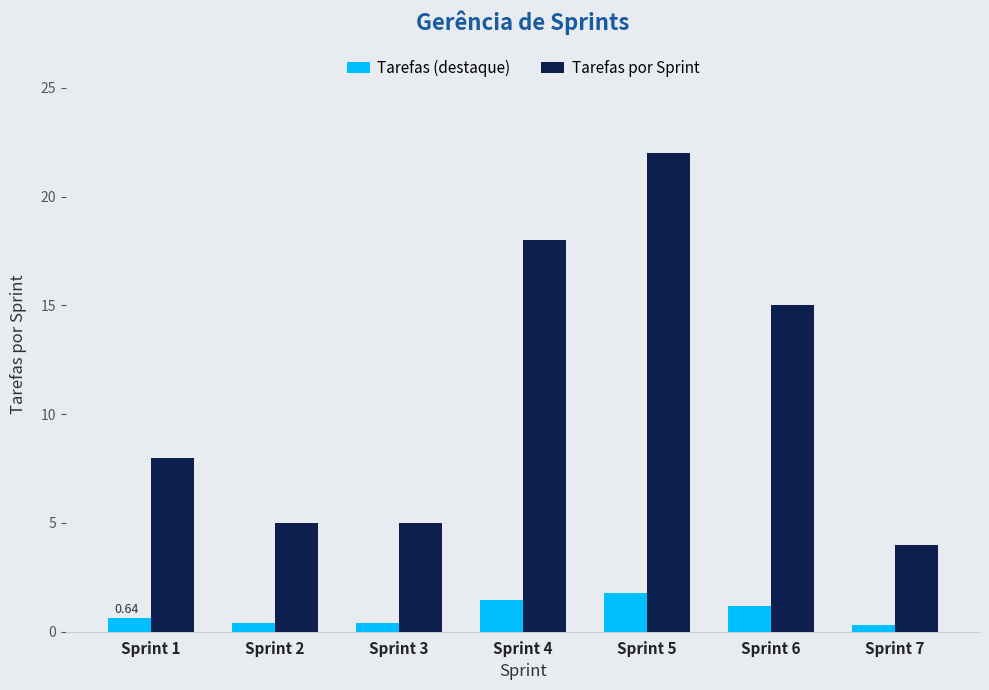

What is the sum of all Tarefas (destaque) values?

6.2